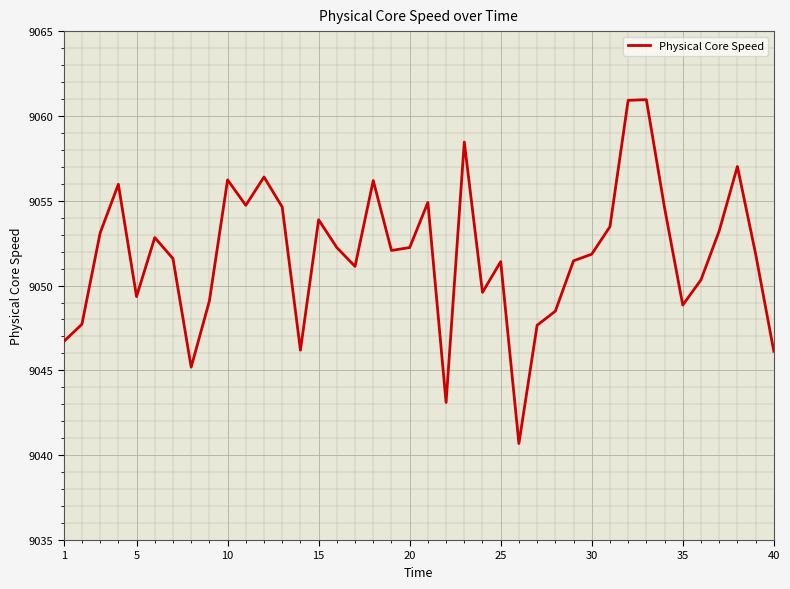

What is the difference between the maximum and minimum values?

20.3